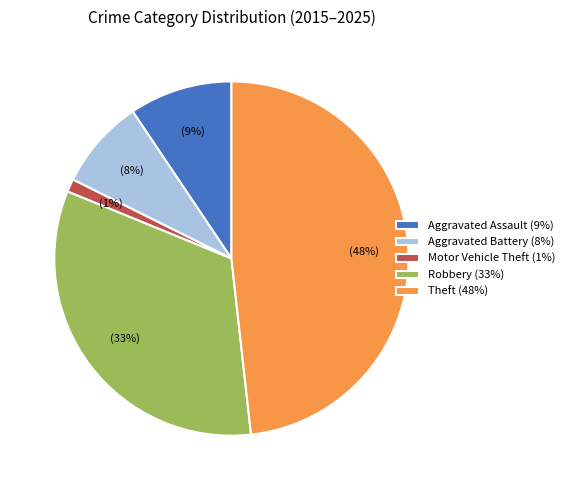

What percentage is the Aggravated Assault slice, to the nearest percent?

9%